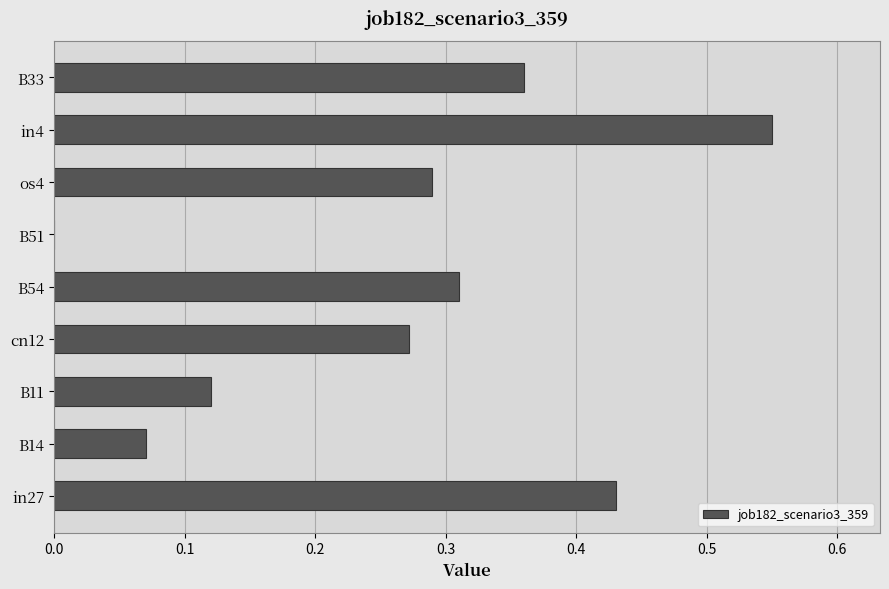

What is the sum of all values?

2.4